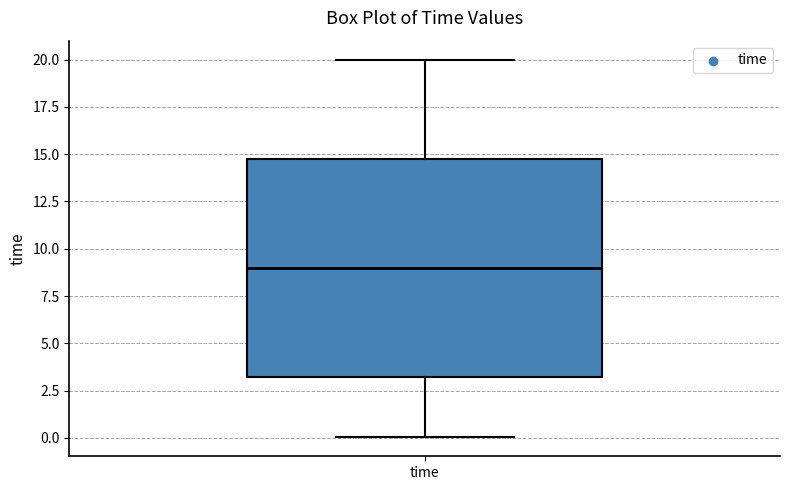

Read this box plot against the y-axis: the position of the median line, the range covered by the box, and the ends of both whiskers. The values are not printed on the chart, so give them approximately, as read against the axis.

median 9.0, box 3.0 to 14.5, whiskers 0.0 to 20.0